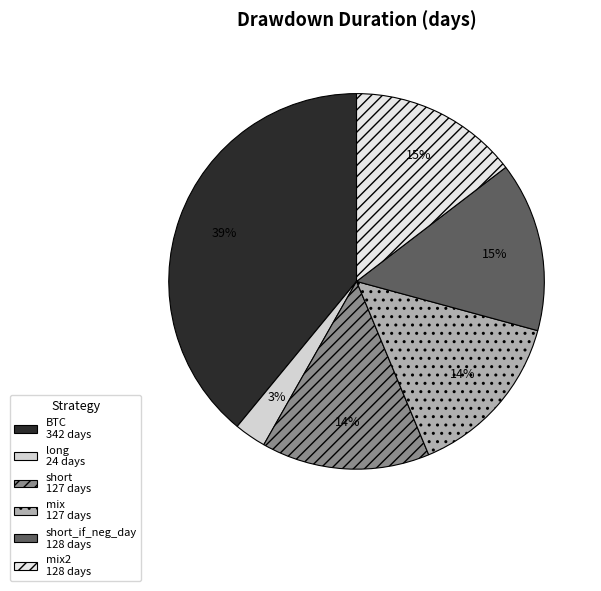

How many segments does this pie chart have?

6